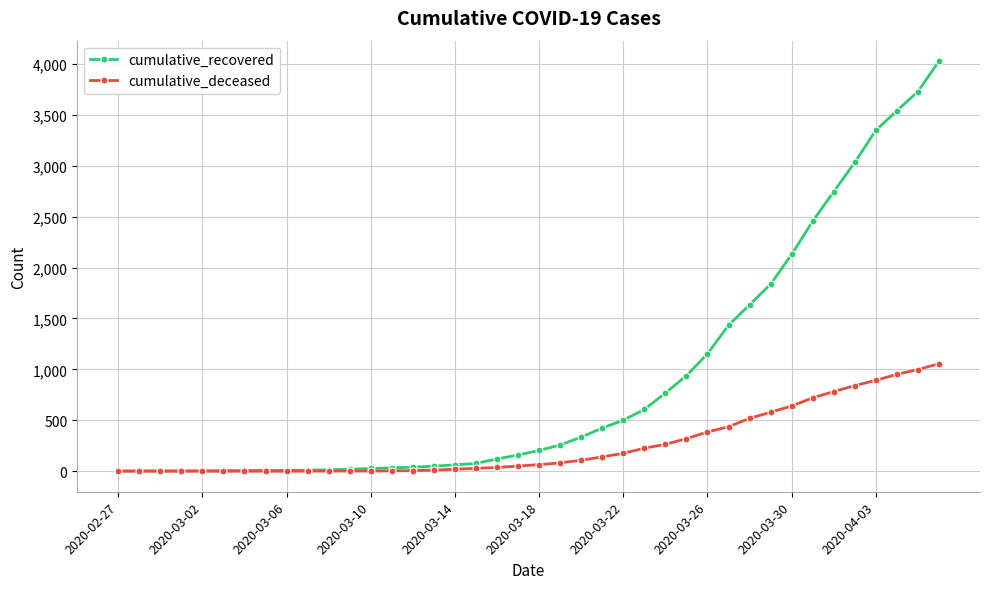

Rank the series by their maximum value, from highest to lowest.

cumulative_recovered, cumulative_deceased